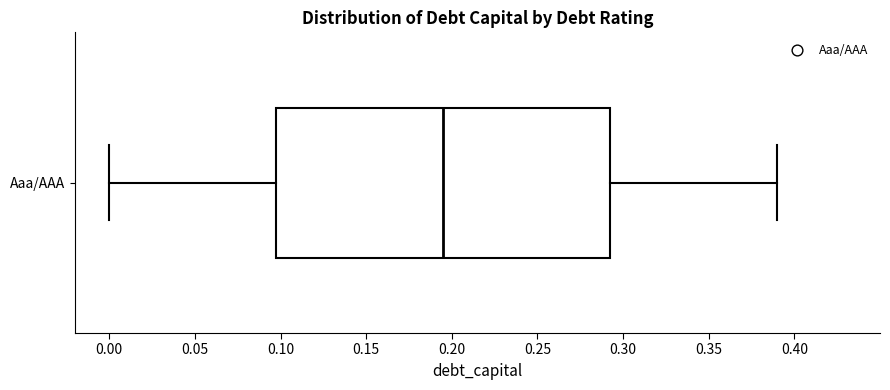

Transcribe this box plot: give where the median line is, the range the box spans, and where the two whiskers end, as read against the x-axis. The values are not printed on the chart, so give them approximately, as read against the axis.

median 0.195, box 0.100 to 0.295, whiskers 0.000 to 0.390